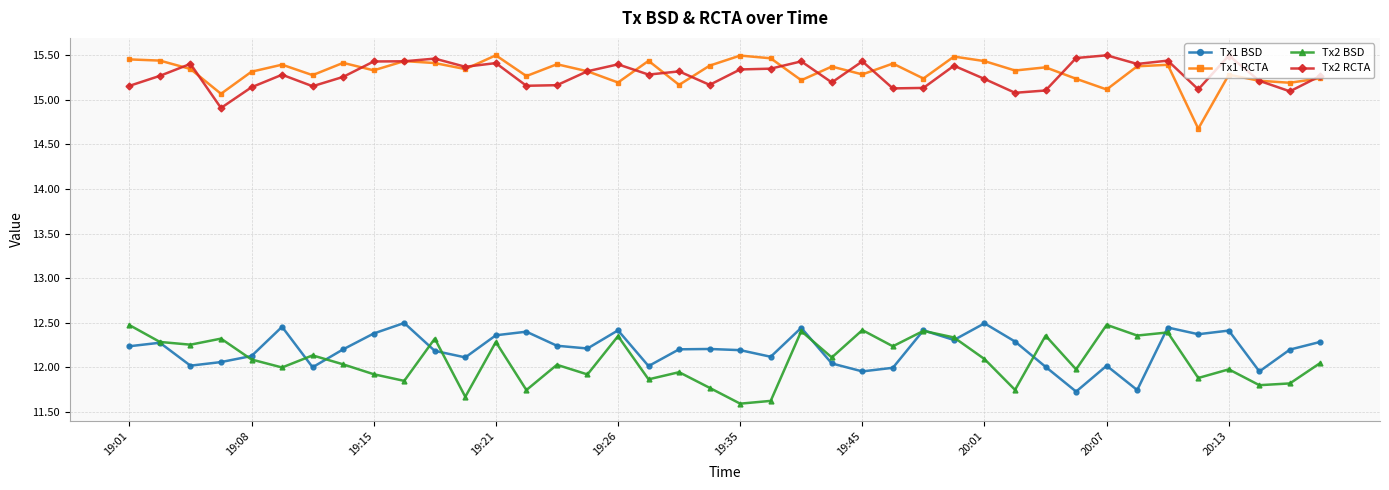

Count the Tx2 RCTA values in the range 15 to 16.

39